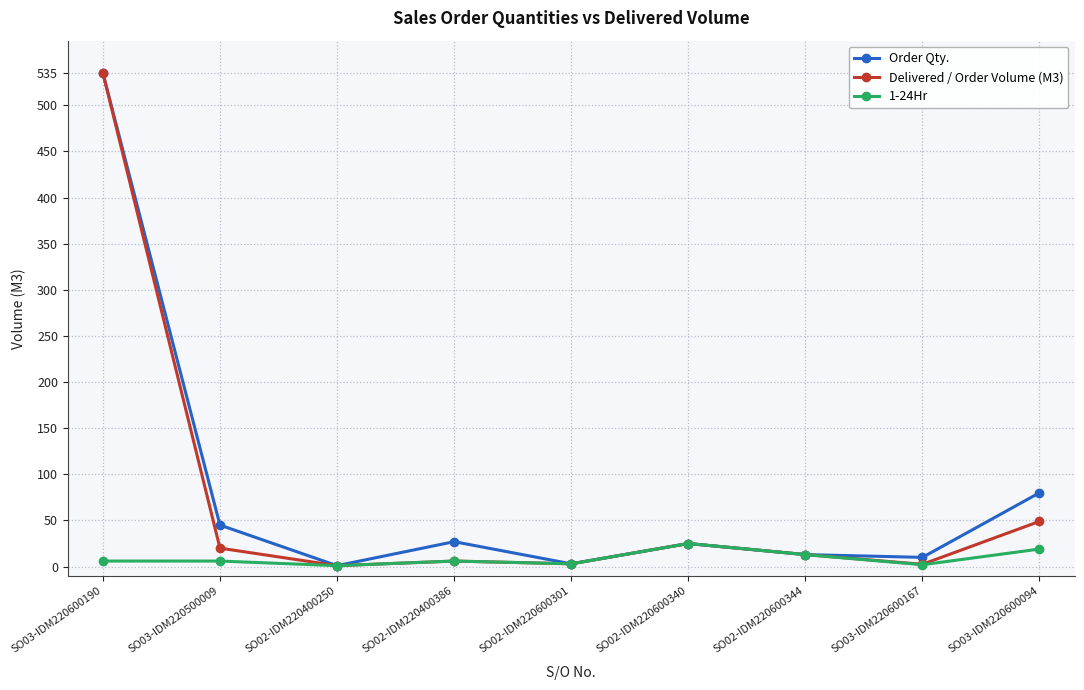

How many distinct data groups are displayed?

3